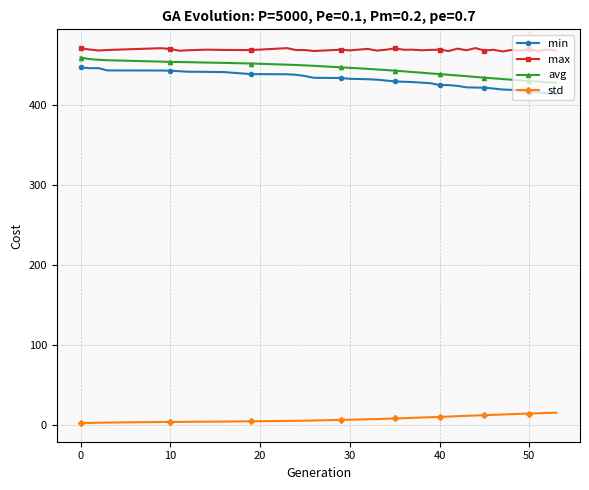

Which series has the largest total across all categories?

max